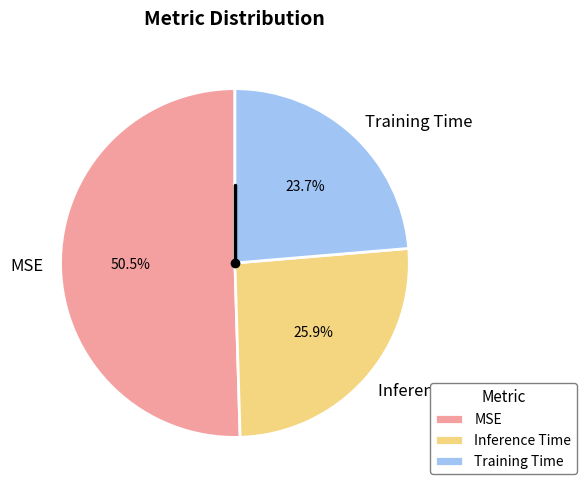

How much of the chart is everything except Inference Time?

74.1%